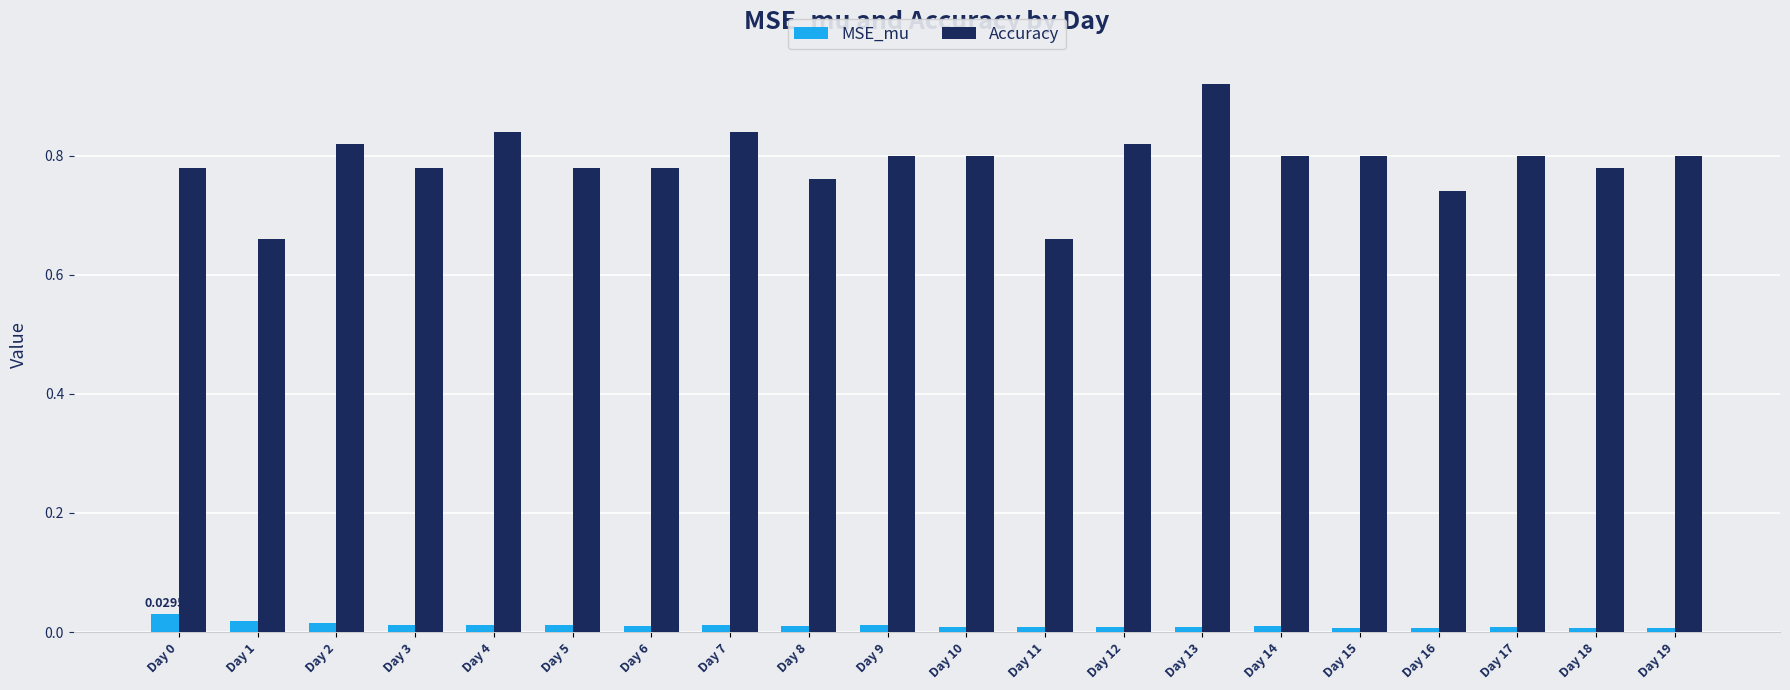

Is the value of Accuracy at Day 0 greater than the value of MSE_mu at Day 5?

Yes